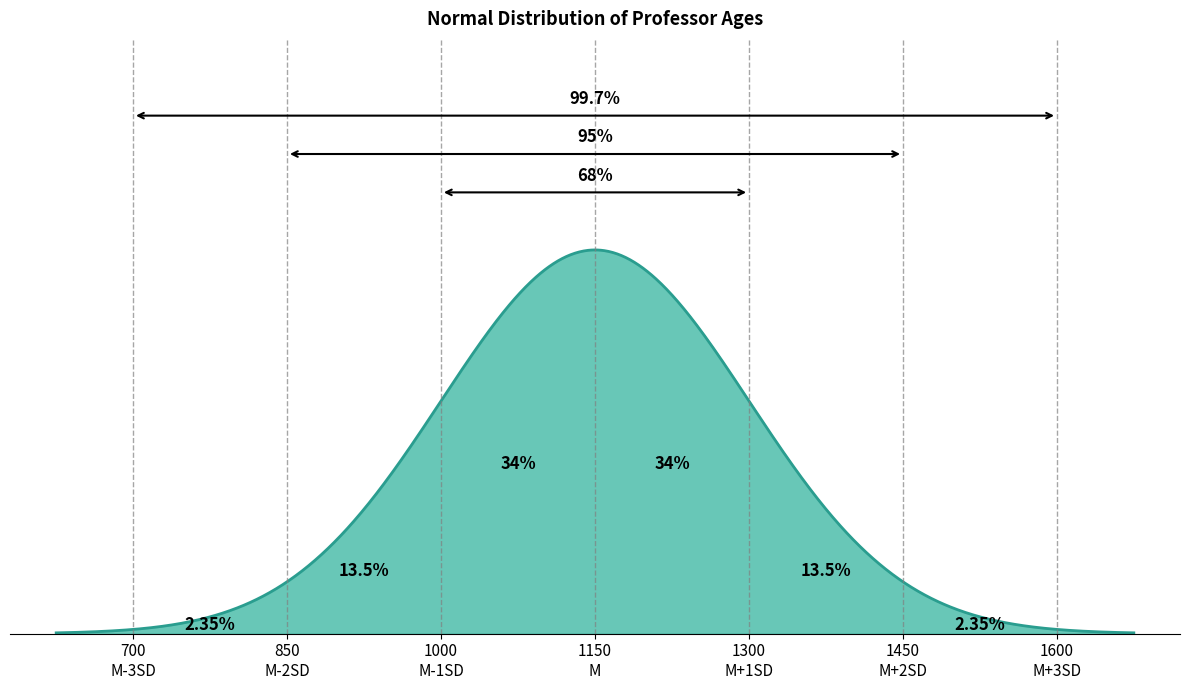

Is this an area chart (filled region under the line)?

Yes